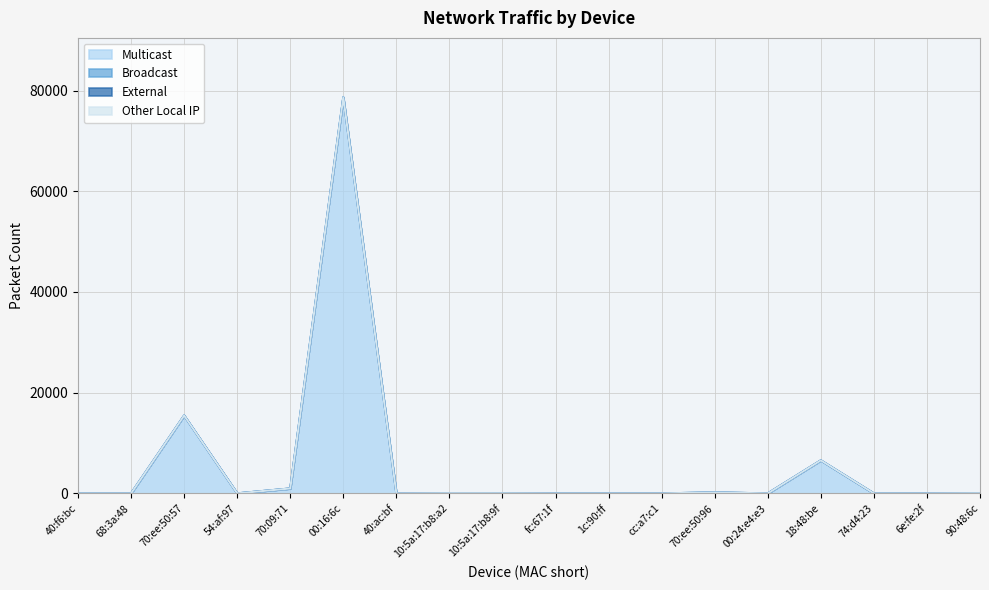

What is the label of the 17th point from the right?

68:3a:48